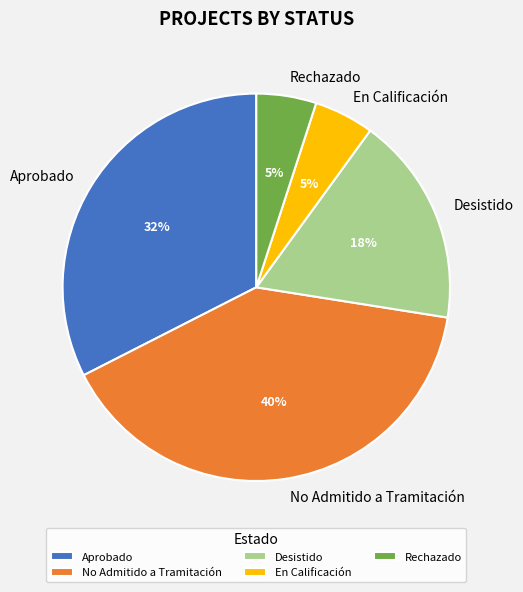

To the nearest percent, what is the difference between the largest and smallest slice percentages?

35%